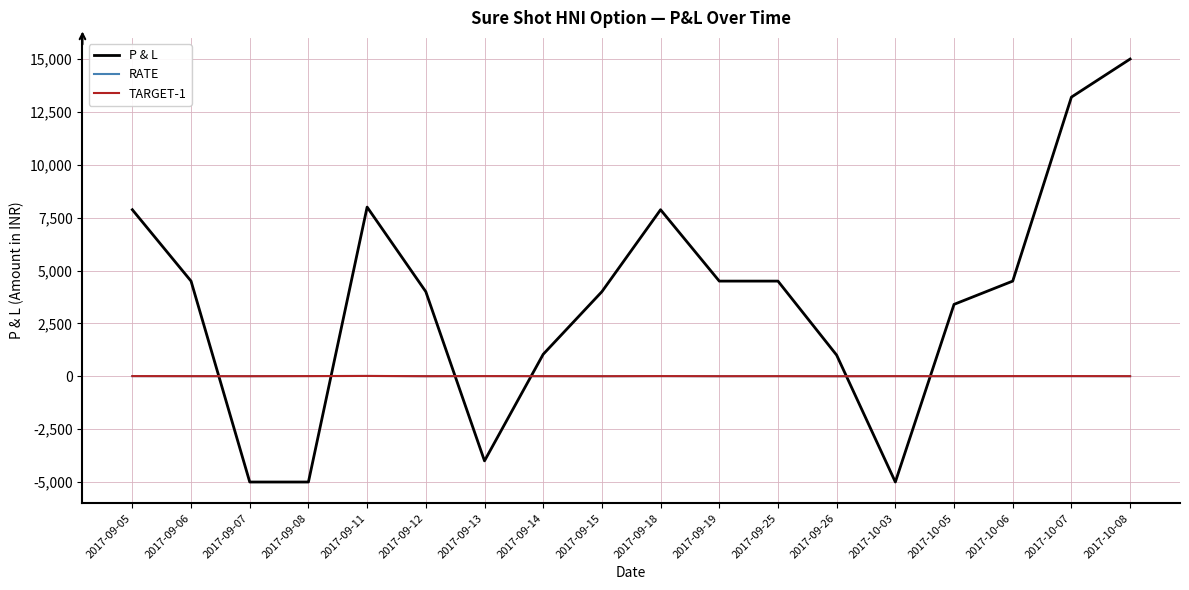

Count the number of data series in this chart.

3